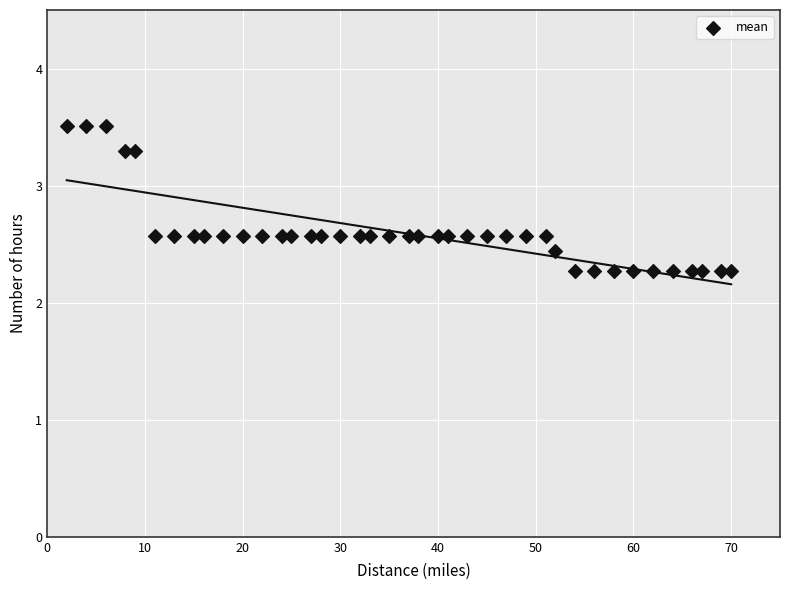

What is the range of Y values (max minus min)?

1.2